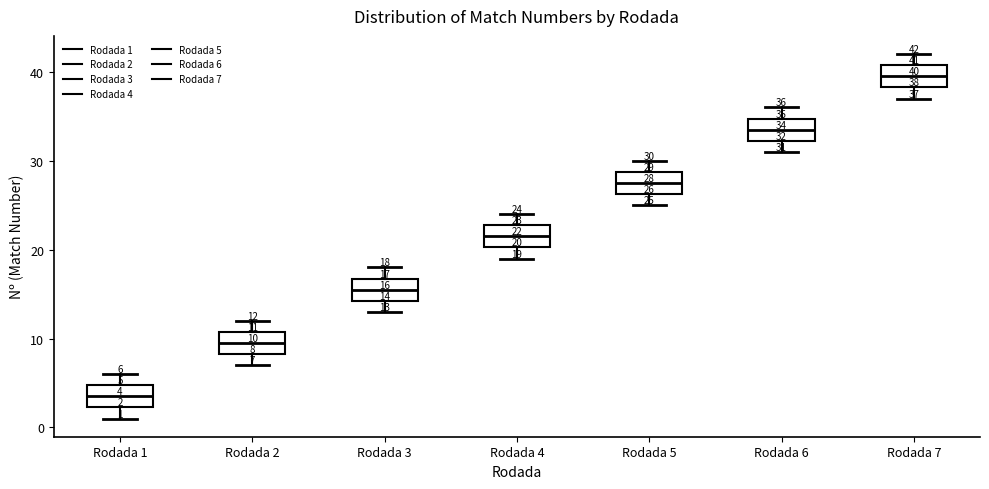

Which box's median line is the highest?

Rodada 7